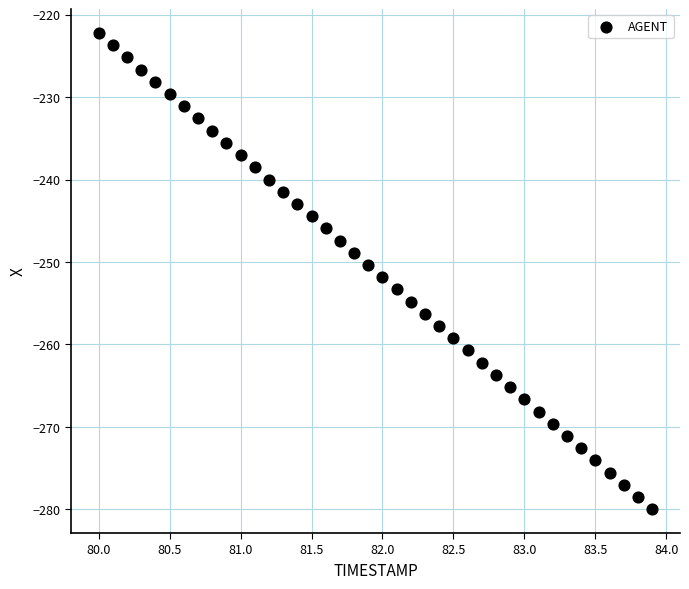

What is the range of X values (max minus min)?

3.9